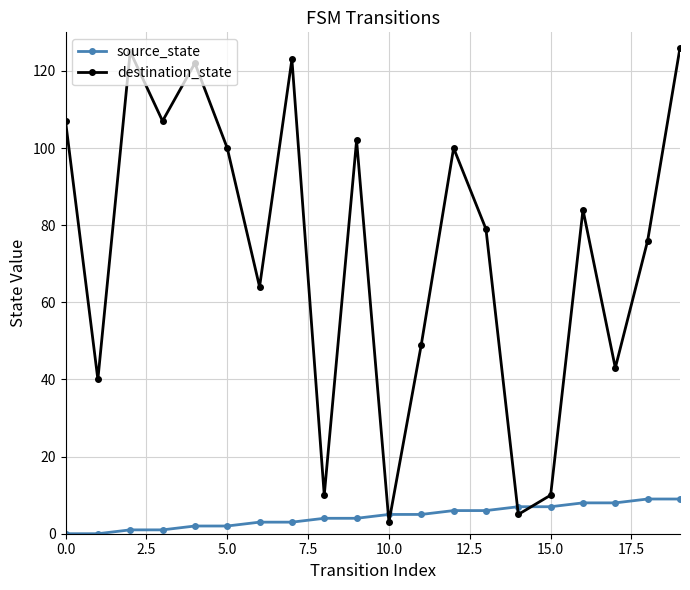

Does the chart have visible grid lines?

Yes